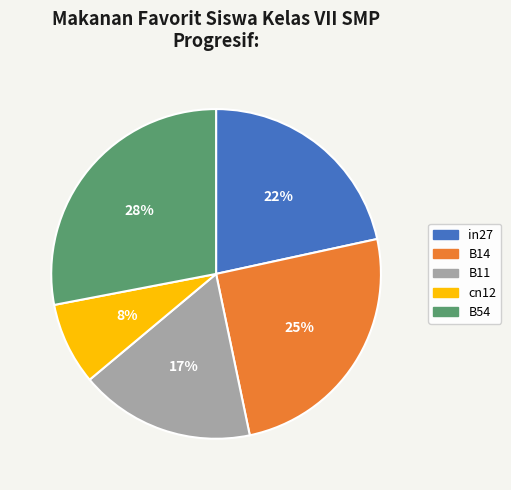

Combined, do B11 and cn12 account for over 50%?

No